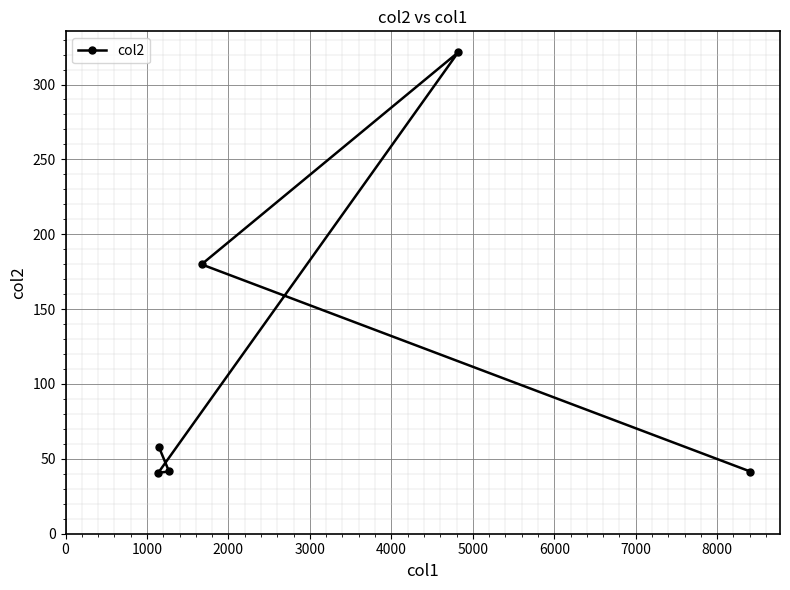

Reading left to right, extract all data points from this chart.

58.2	41.6	40.7	321.5	179.9	41.5